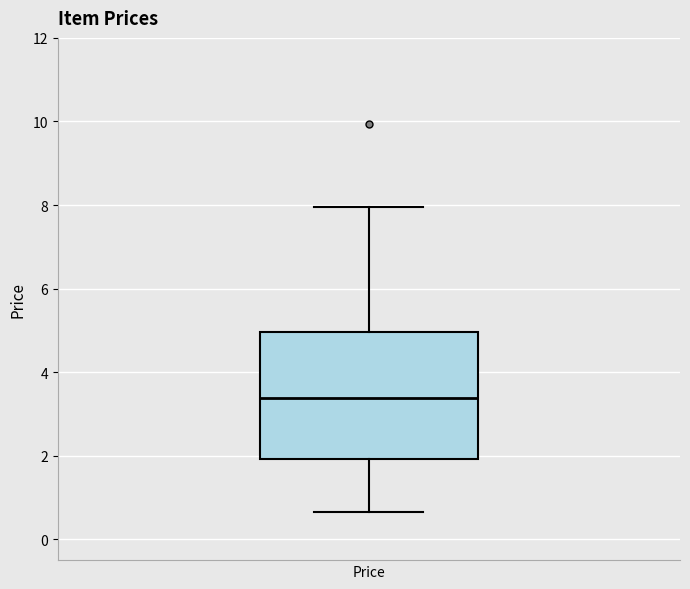

Read this box plot against the y-axis: the position of the median line, the range covered by the box, and the ends of both whiskers. The values are not printed on the chart, so give them approximately, as read against the axis.

median 3.4, box 2.0 to 5.0, whiskers 0.6 to 8.0